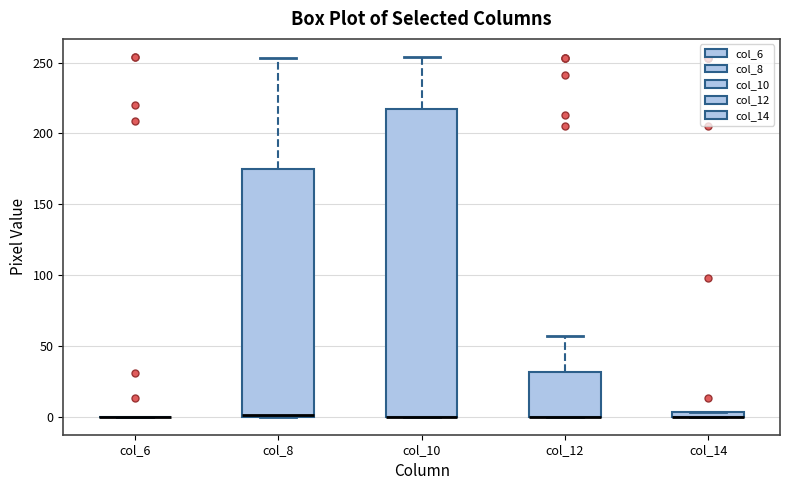

Where is the upper edge of the box for col_8 on the y-axis? The values are not printed on the chart, so give them approximately, as read against the axis.

175